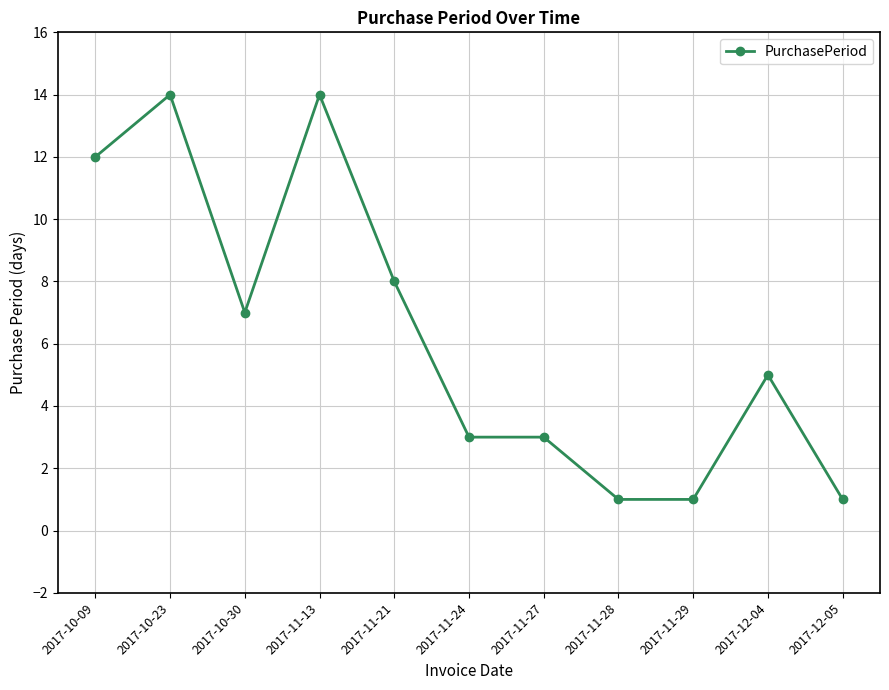

Count the number of categories in the chart.

11